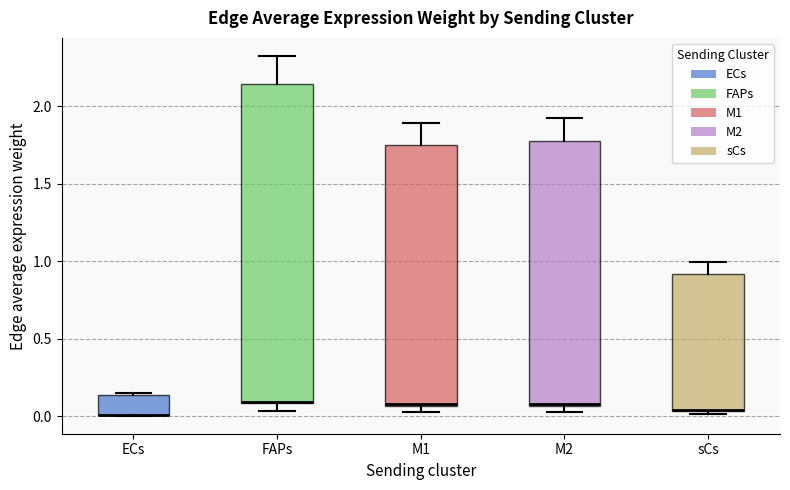

Which box is the tallest, from its lower edge to its upper edge?

FAPs